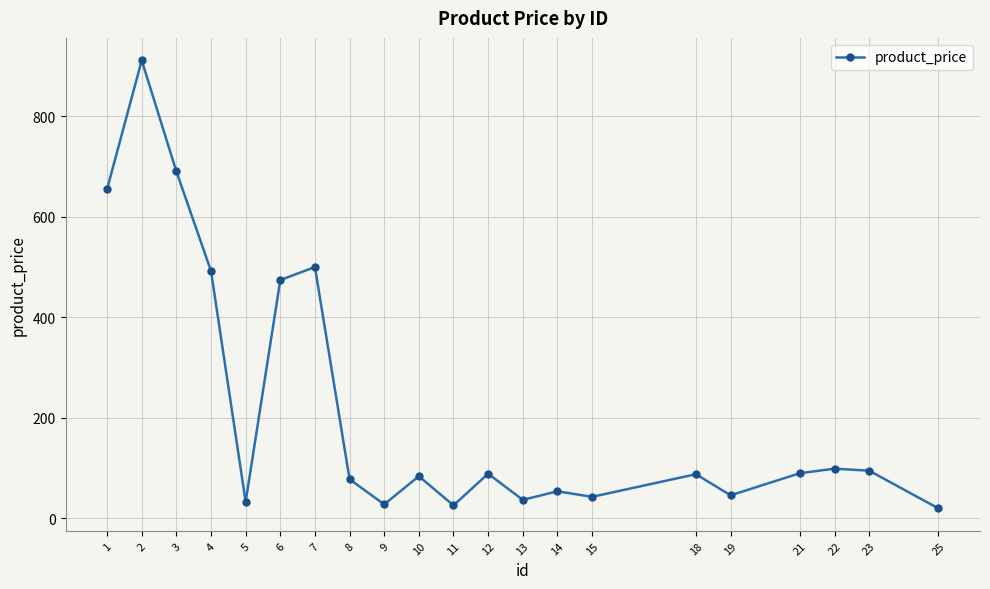

The value at 6 is 260. True or false?

False